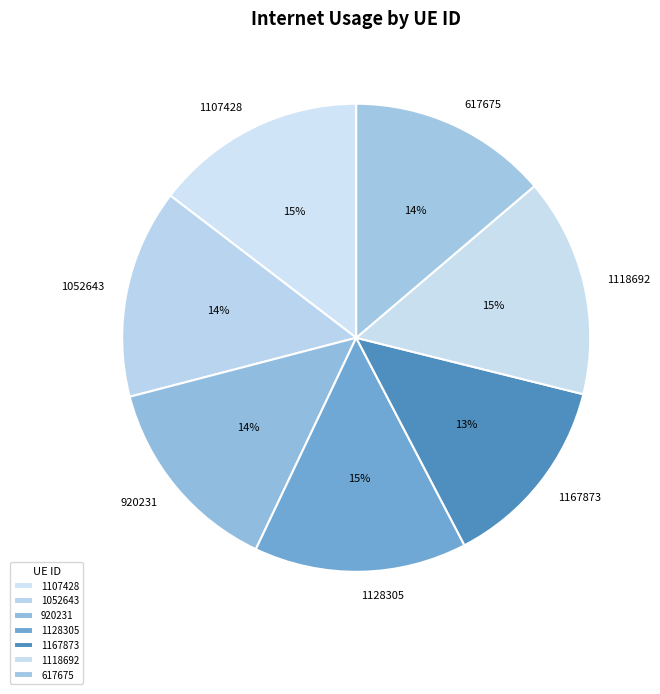

To the nearest percent, what is the average slice percentage?

14%